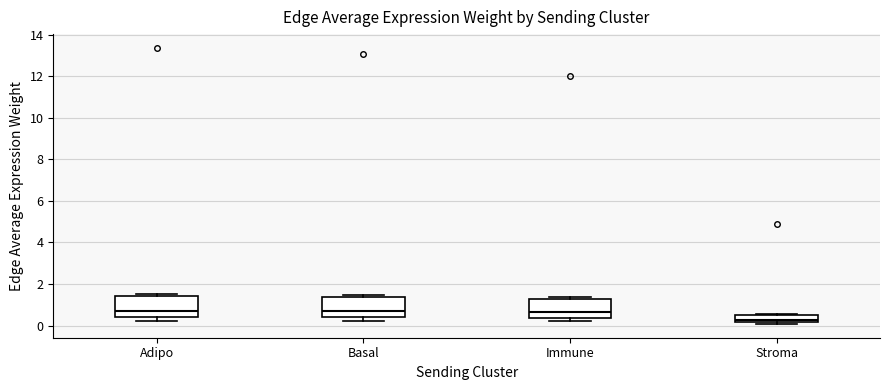

Reading left to right, read every box against the y-axis: the position of its median line, the range the box covers, and the ends of its whiskers. The values are not printed on the chart, so give them approximately, as read against the axis.

Adipo: median 0.8, box 0.4 to 1.4, whiskers 0.2 to 1.6
Basal: median 0.8, box 0.4 to 1.4, whiskers 0.2 to 1.4 (just above the box's upper edge)
Immune: median 0.6, box 0.4 to 1.2, whiskers 0.2 to 1.4
Stroma: median 0.2 (just above the box's lower edge), box 0.2 to 0.6, whiskers 0.0 to 0.6